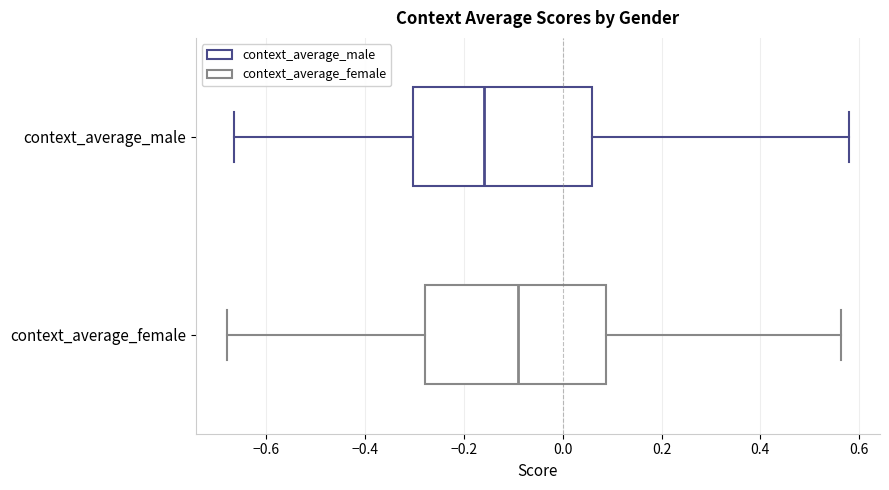

Where does the right whisker of the box for context_average_male end on the x-axis? The values are not printed on the chart, so give them approximately, as read against the axis.

0.58